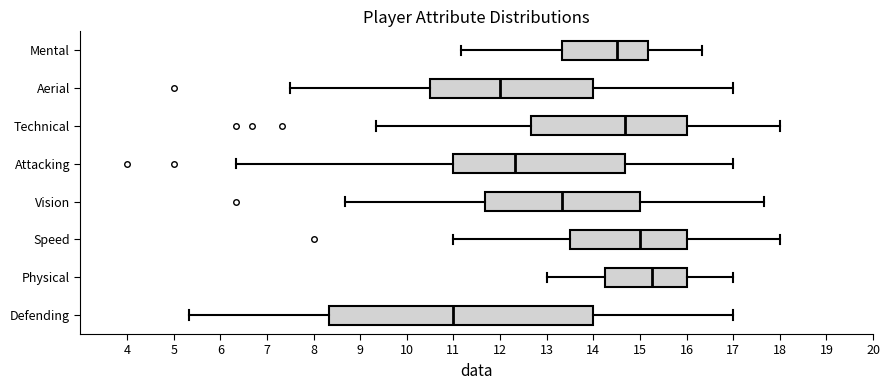

Which box has the furthest to the right median line?

Physical